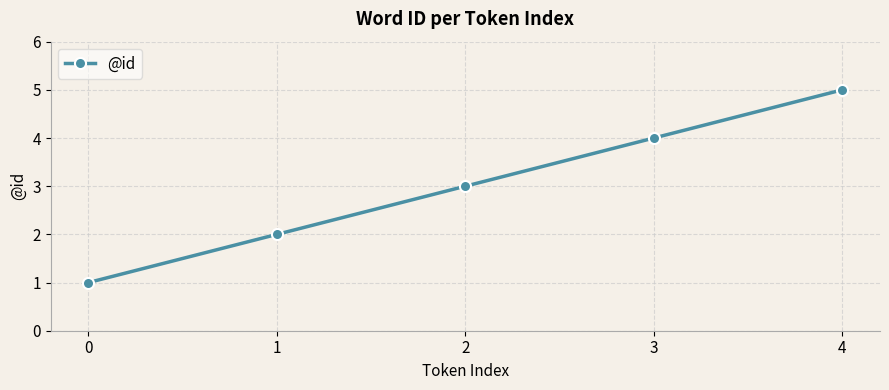

Where is the data nearest to the value 3?

2